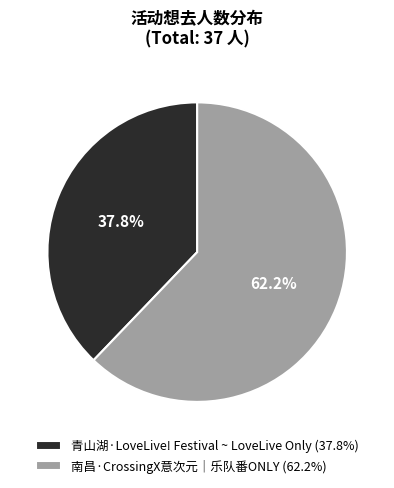

To the nearest percent, what percentage of the pie is 南昌·CrossingX意次元｜乐队番ONLY?

62%